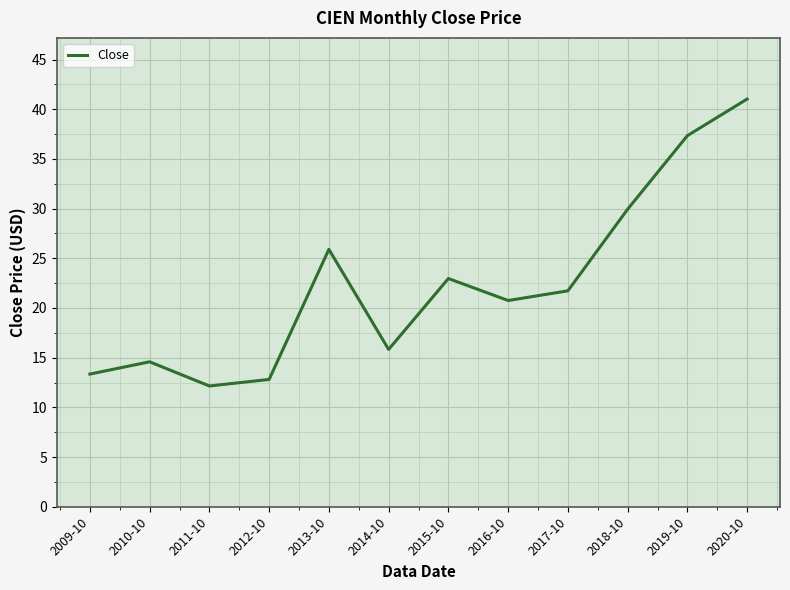

What is the minimum value shown in the chart?

12.2